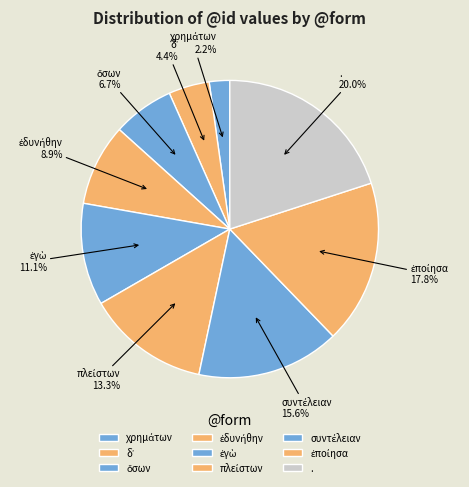

To the nearest percent, what is the difference between the largest and smallest slice percentages?

18%